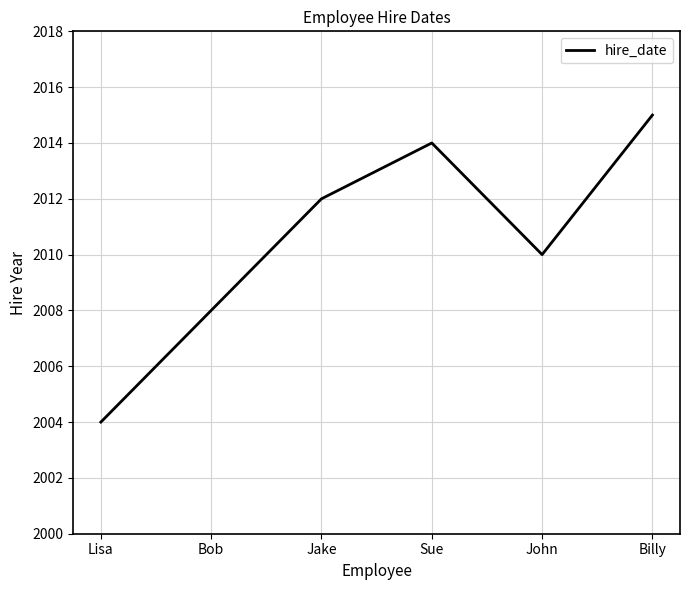

Which category has the highest value across all series?

Billy